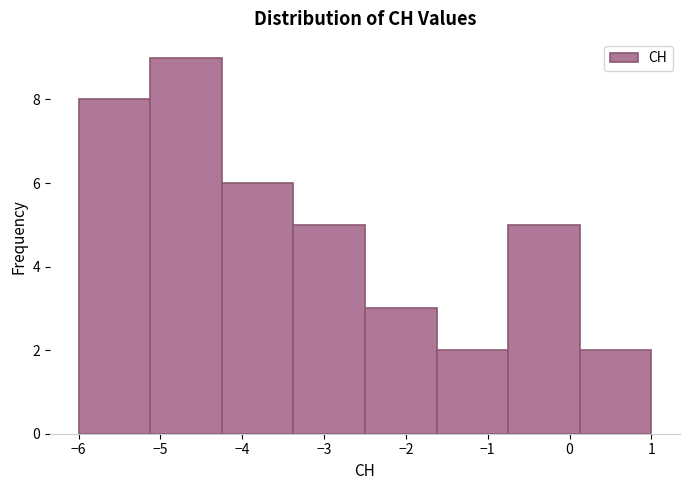

Reading left to right, list every bar in this chart as the range it spans on the x-axis followed by its height. Neither the bar edges nor the heights are printed on the chart, so give them approximately, as read against the axes.

-6.0 to -5.1: 8
-5.1 to -4.2: 9
-4.2 to -3.4: 6
-3.4 to -2.5: 5
-2.5 to -1.6: 3
-1.6 to -0.7: 2
-0.7 to 0.1: 5
0.1 to 1.0: 2